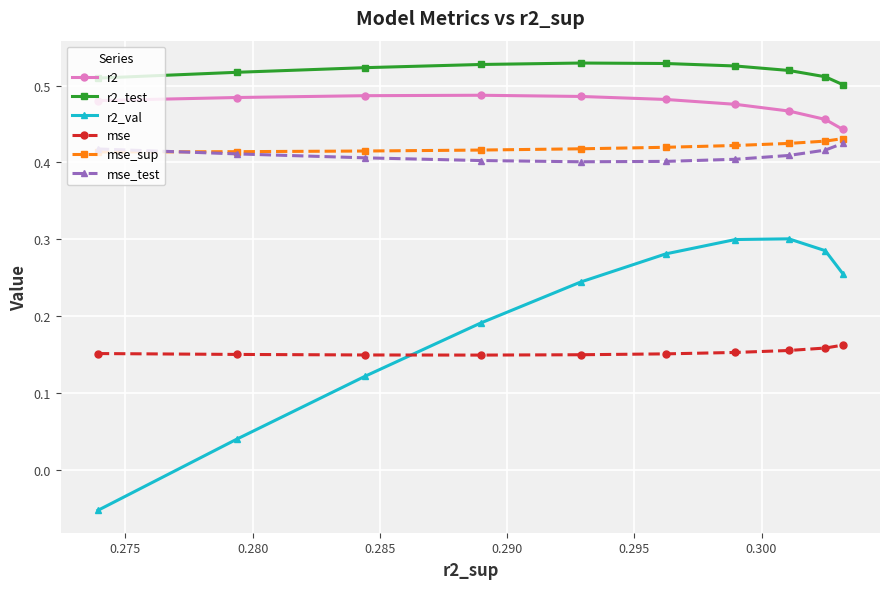

In r2_val, how many points are higher than both neighbors (excluding endpoints)?

1